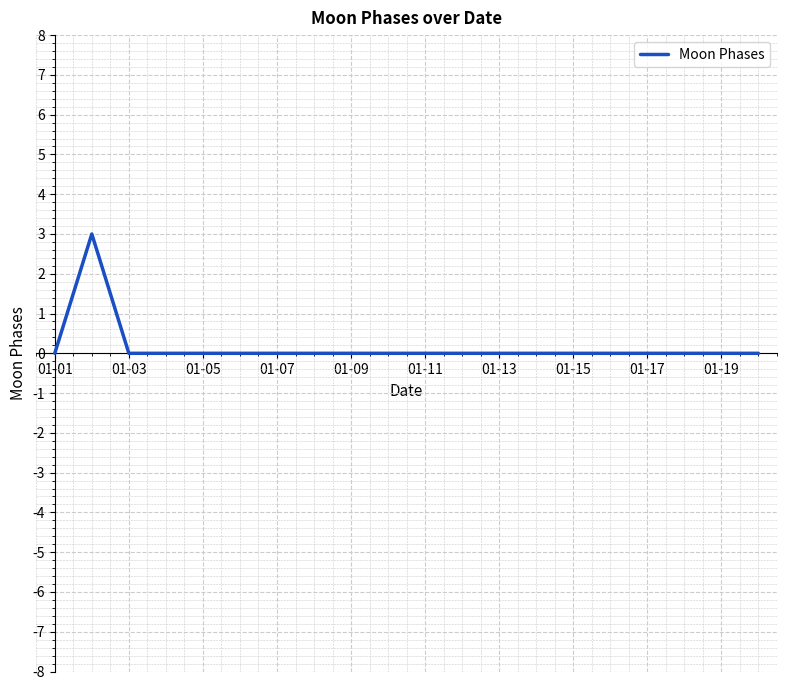

What is the difference between the maximum and minimum values?

3